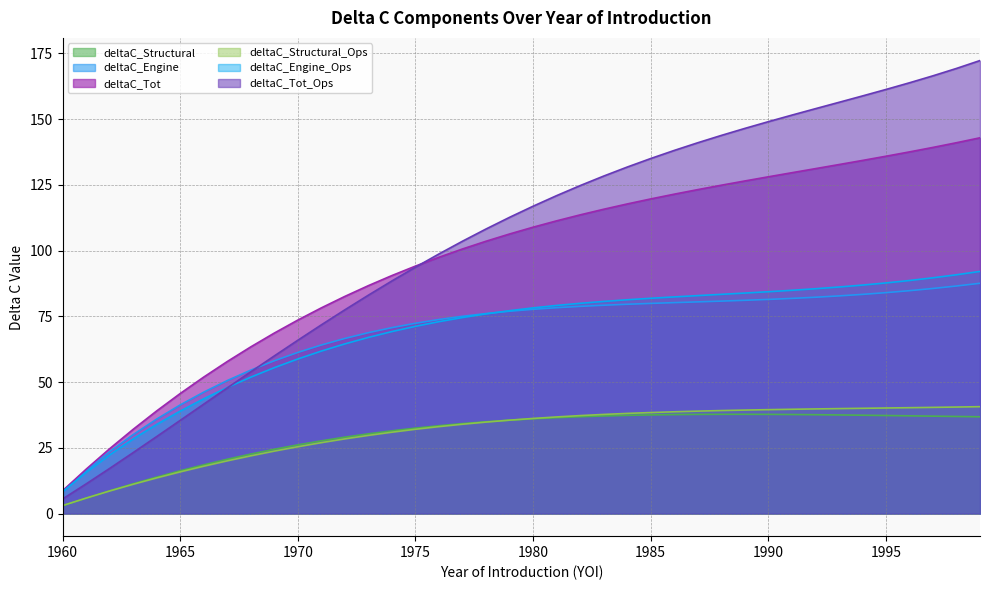

Which series has the largest total across all categories?

deltaC_Tot_Ops